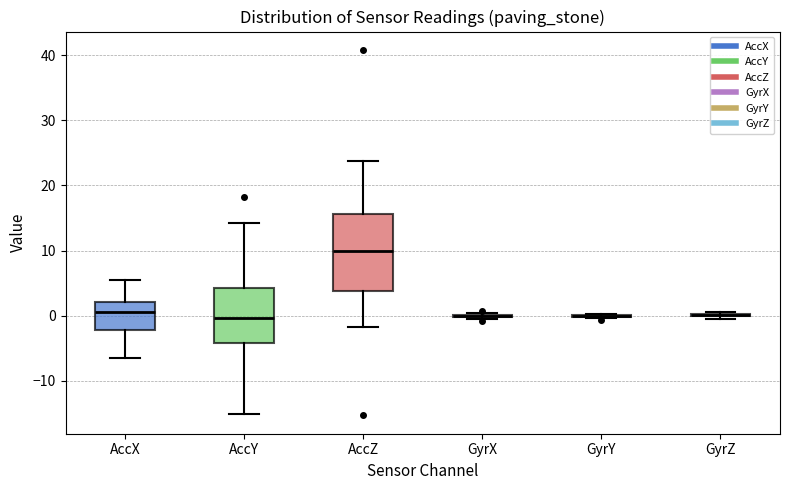

Comparing the boxes themselves (not the whiskers), which one is the tallest?

AccZ